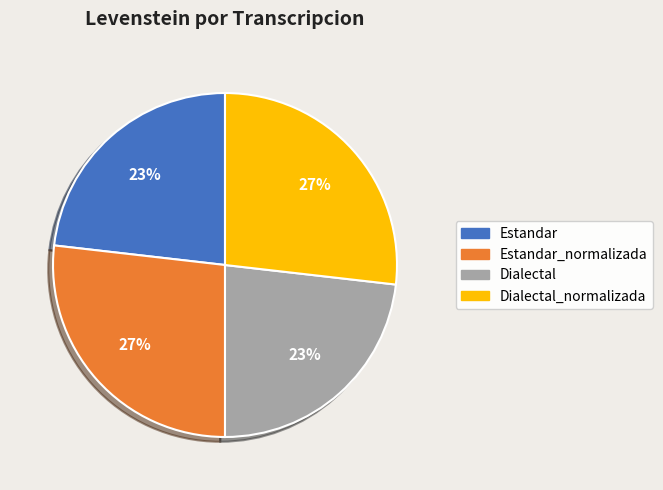

Is it true that Estandar_normalizada is 27% of the pie?

True